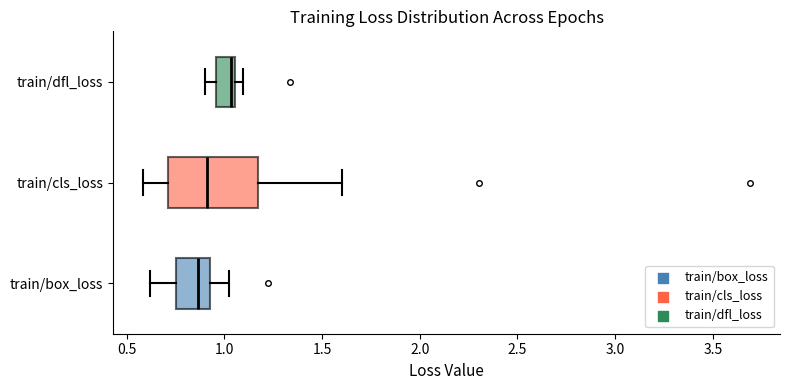

Which box is the widest, from its left edge to its right edge?

train/cls_loss